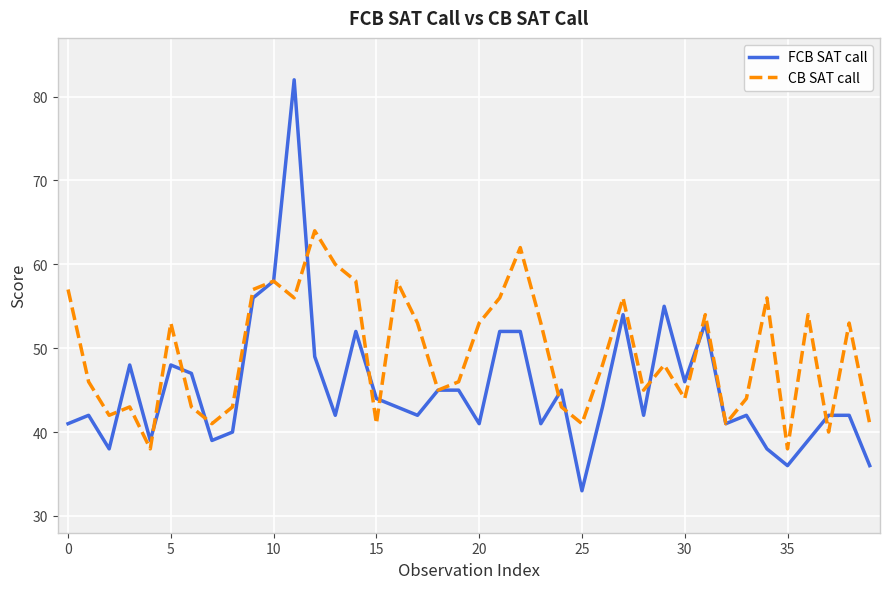

Which series has the widest spread of values?

FCB SAT call